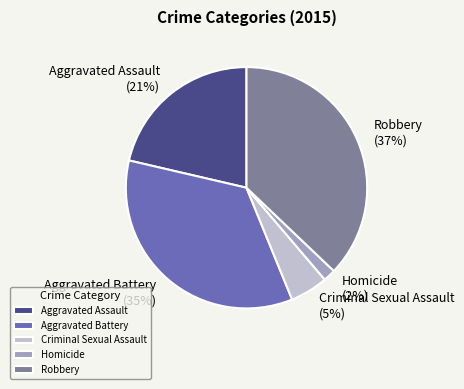

Combined, do Aggravated Battery and Criminal Sexual Assault account for over 50%?

No